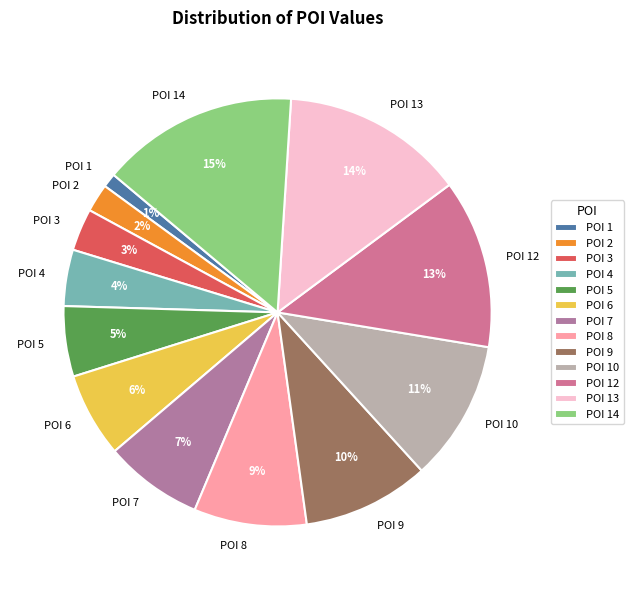

What is the ratio of the value at POI 5 to the value at POI 10?

0.5